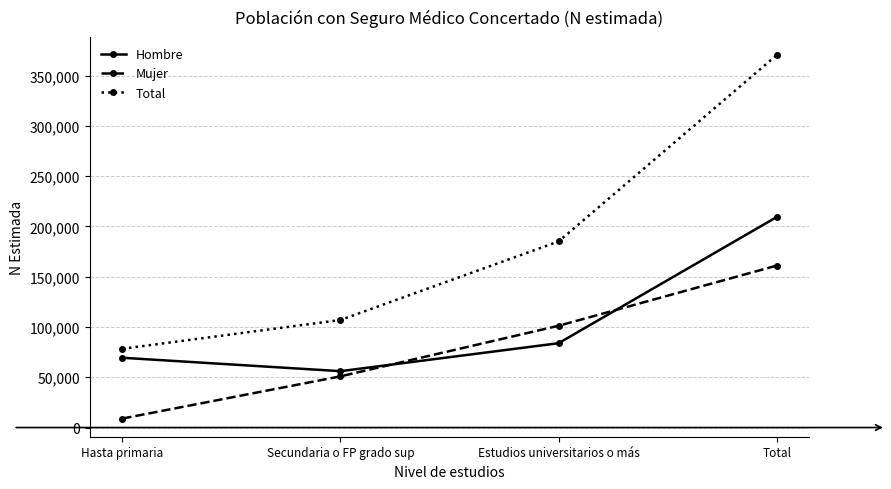

List the series in order of their peak value, highest first.

Total, Hombre, Mujer